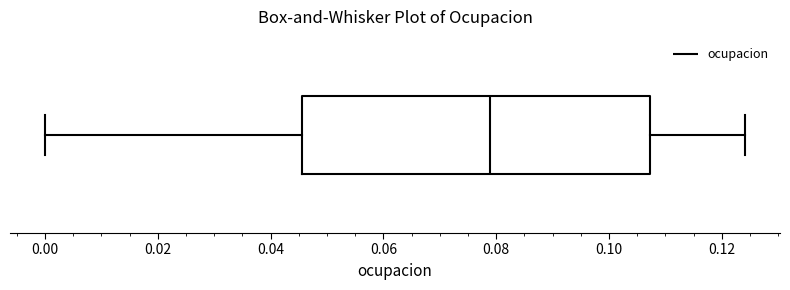

Transcribe this box plot: give where the median line is, the range the box spans, and where the two whiskers end, as read against the x-axis. The values are not printed on the chart, so give them approximately, as read against the axis.

median 0.078, box 0.046 to 0.108, whiskers 0.000 to 0.124